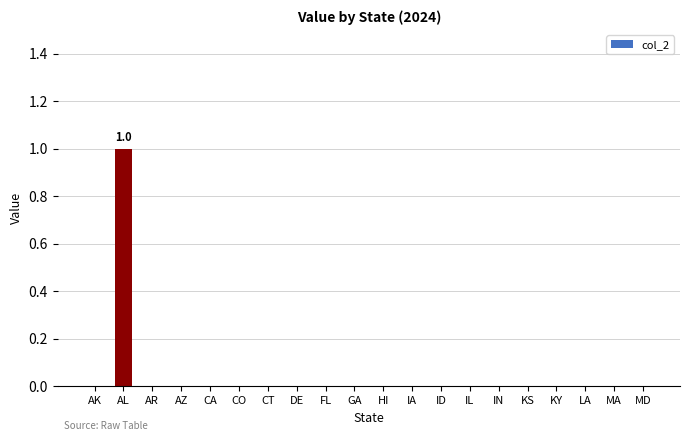

What is the maximum value shown in the chart?

1